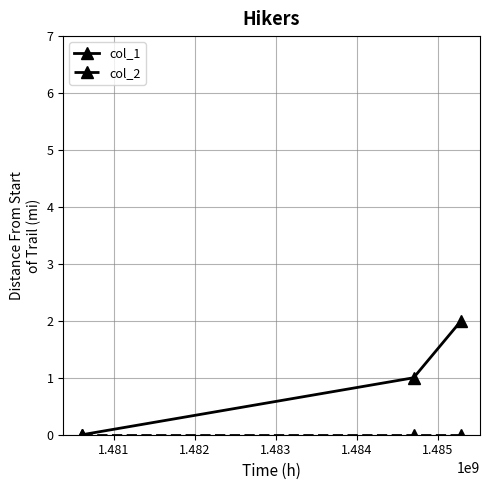

What is the value of the col_1 point at the 3rd from the left?

2